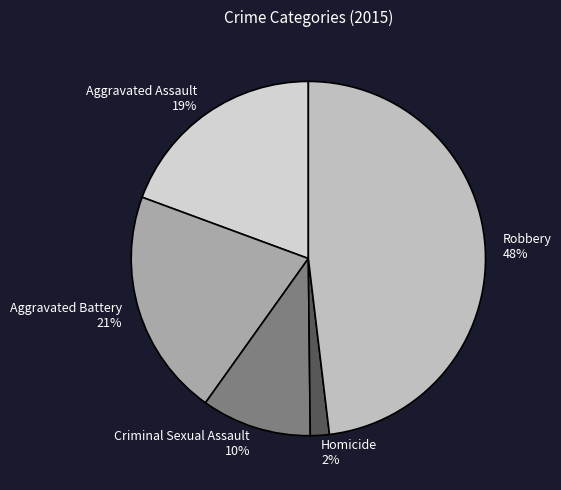

What is the ratio of the value at Criminal Sexual Assault to the value at Aggravated Battery?

0.5